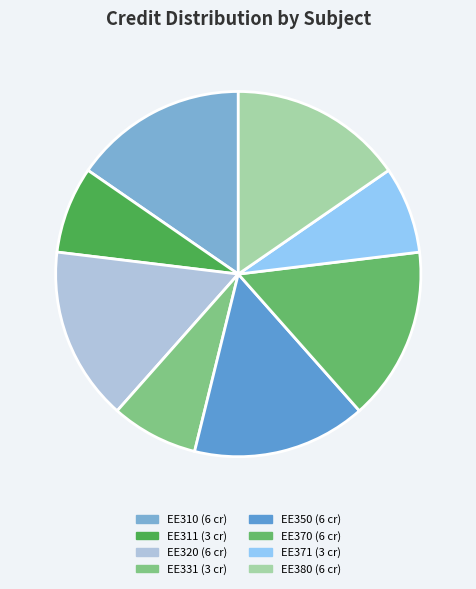

What is the smallest slice in the pie chart?

EE311